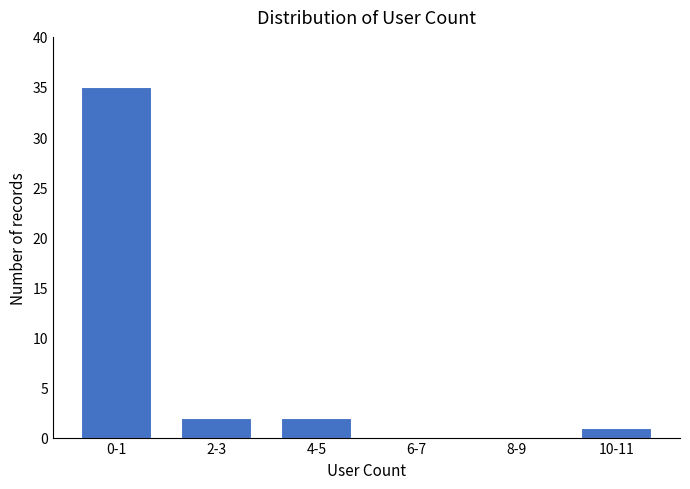

Reading left to right, transcribe all the data shown in this chart.

0-1=35	2-3=2	4-5=2	6-7=0	8-9=0	10-11=1